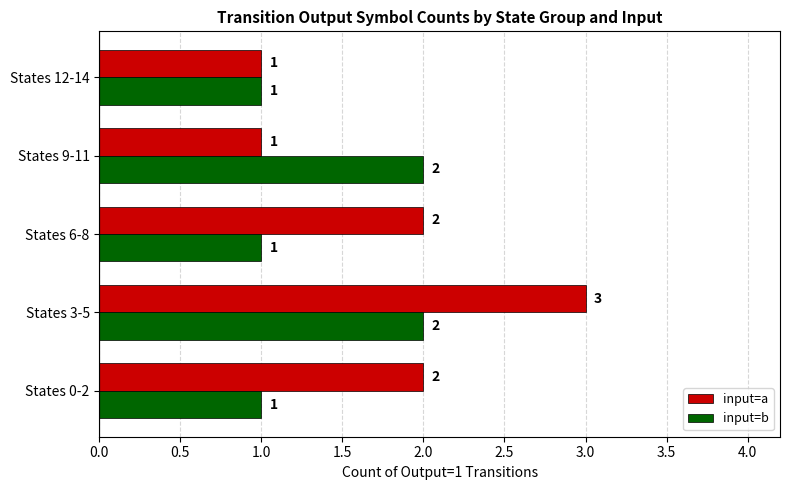

Count the input=b values in the range 1 to 2.

5